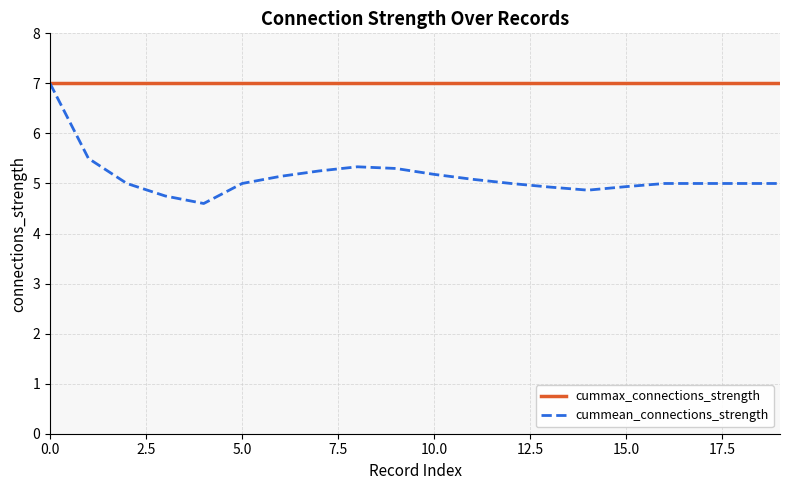

What is the highest value of the cummax_connections_strength series?

7.0